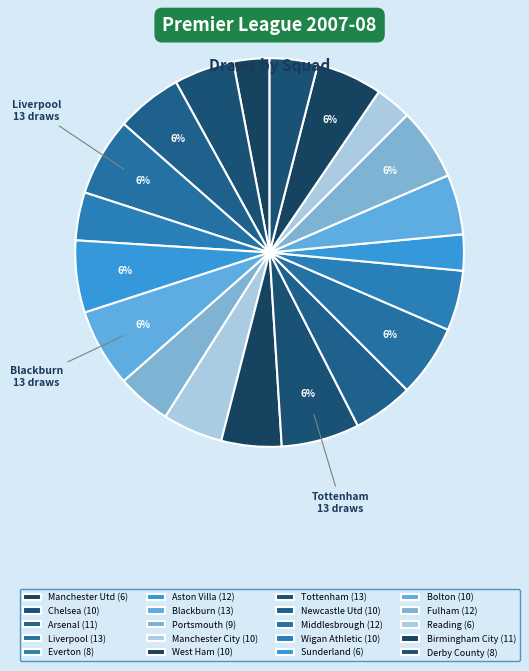

What is the ratio of the value at Bolton to the value at Tottenham?

0.8